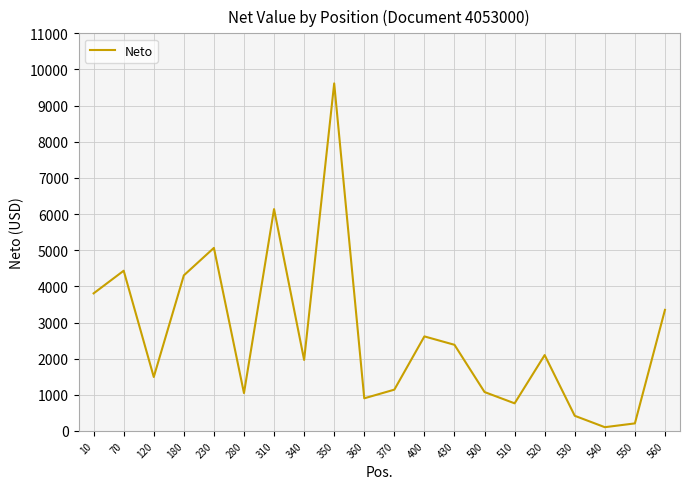

What is the change in value from 10 to 550?

-3597.0